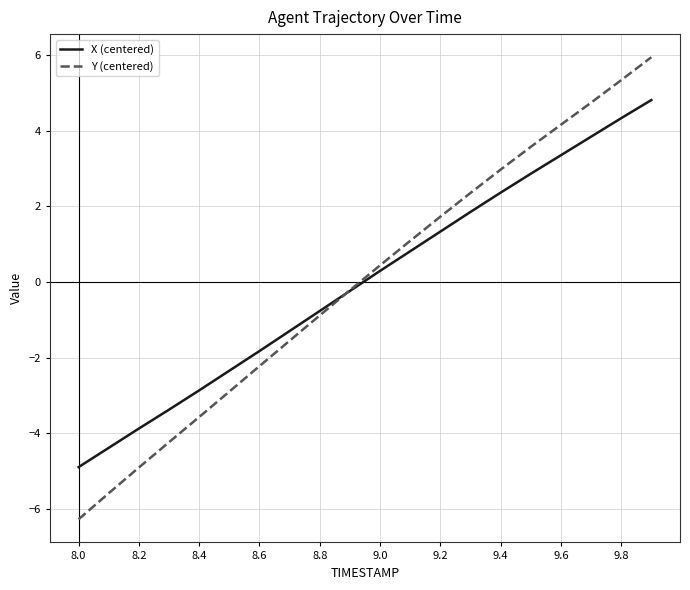

What is the difference between the second highest and second lowest values in the Y (centered) series?

10.9